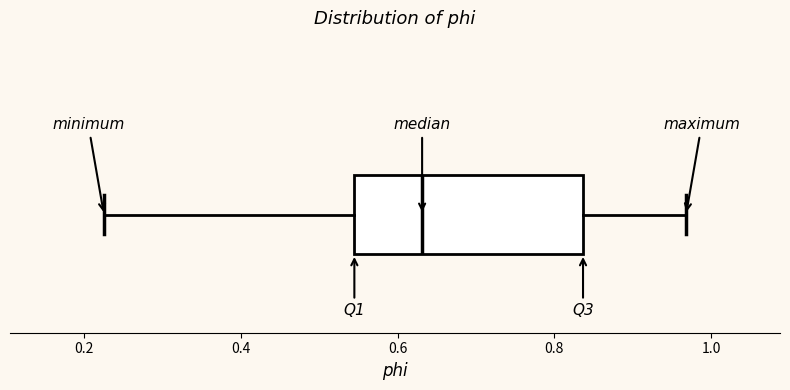

Where does the median line of the box sit on the x-axis? The values are not printed on the chart, so give them approximately, as read against the axis.

0.64